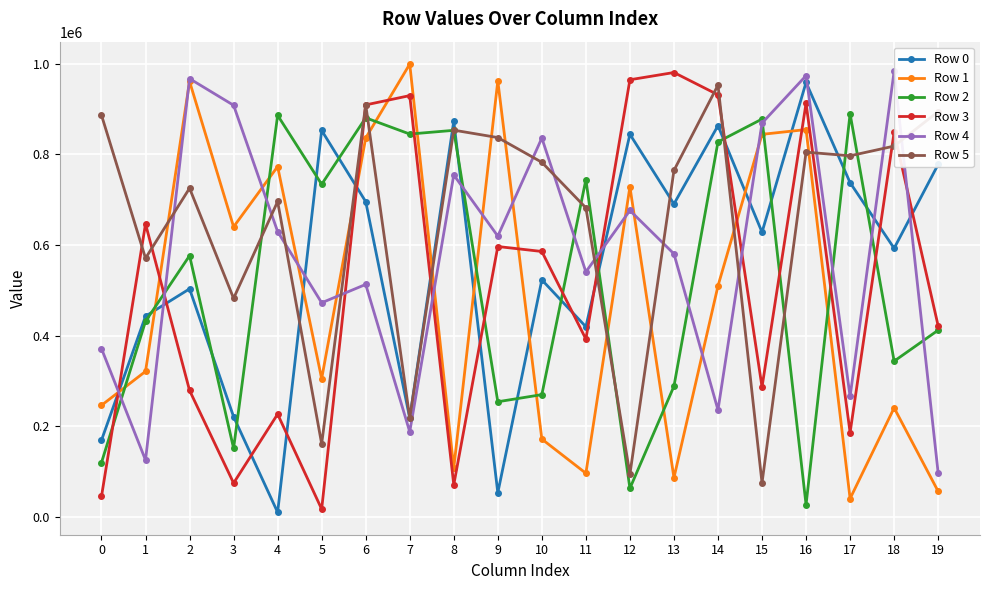

Does the chart display data point markers on the line(s)?

Yes